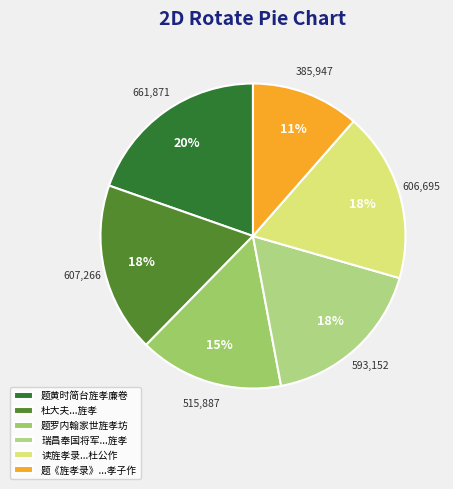

Which category has the biggest portion of the pie?

题黄时简台旌孝廉卷